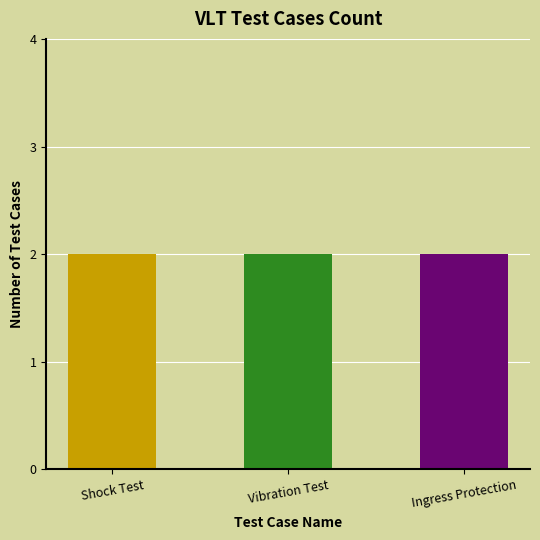

How many distinct data groups are displayed?

1